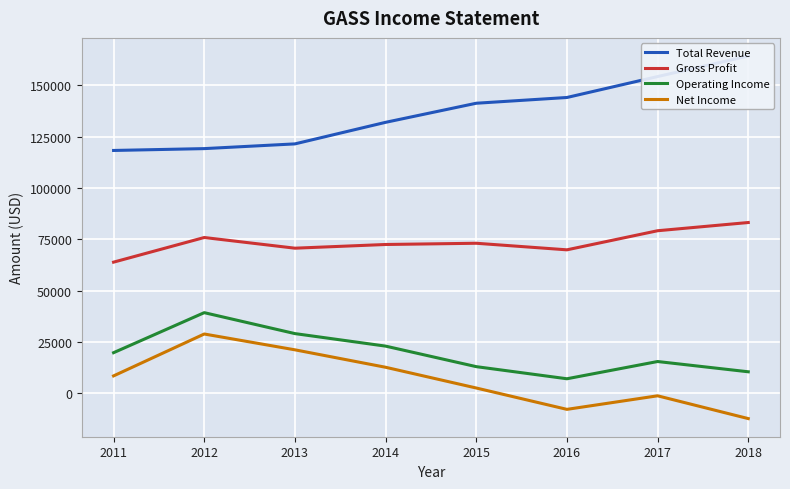

What is the smallest value displayed?

-12300